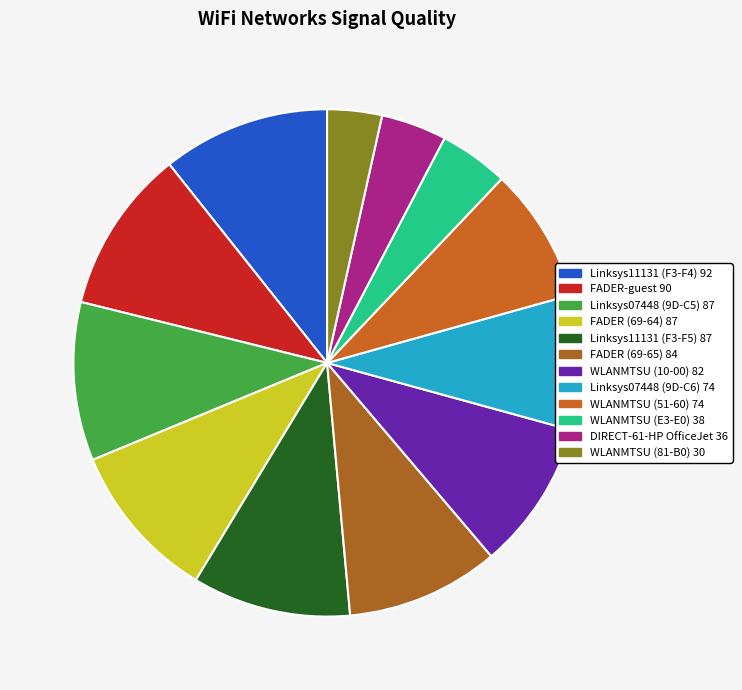

Count the number of slices in the pie.

12